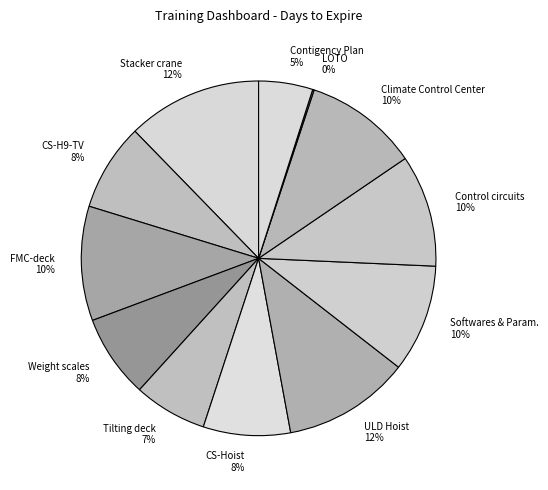

To the nearest percent, what is the average slice percentage?

8%